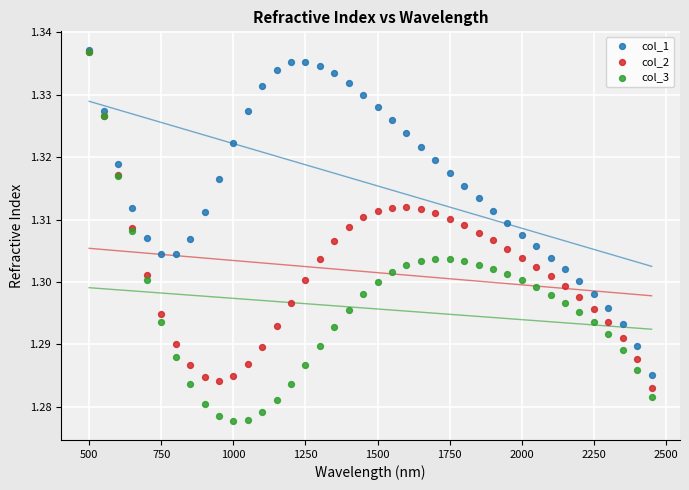

Which series has the widest spread of Y values?

col_3